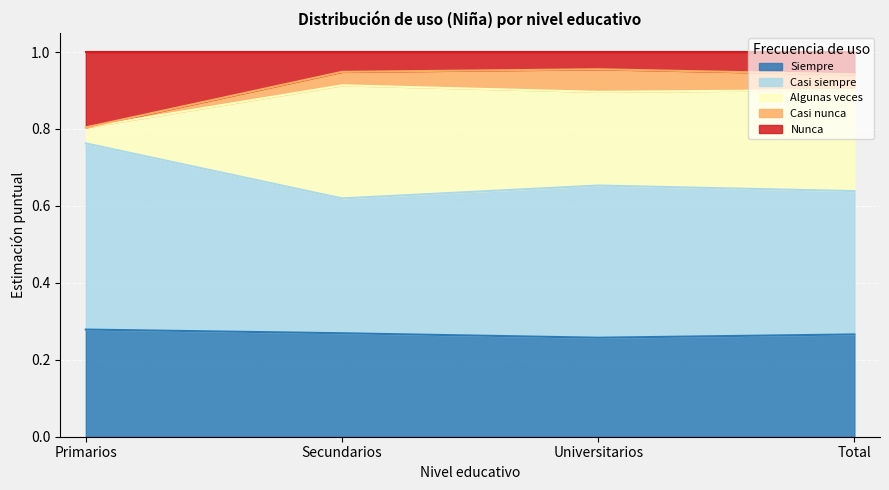

What is the total value across all series at Total?

1.0